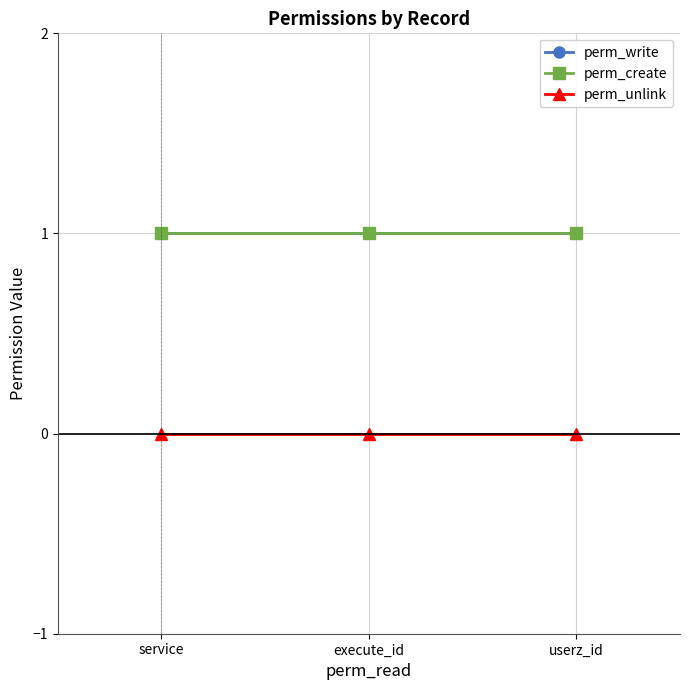

Reading right to left, what are all the values shown in this chart?

perm_write: userz_id=1	execute_id=1	service=1
perm_create: userz_id=1	execute_id=1	service=1
perm_unlink: userz_id=0	execute_id=0	service=0